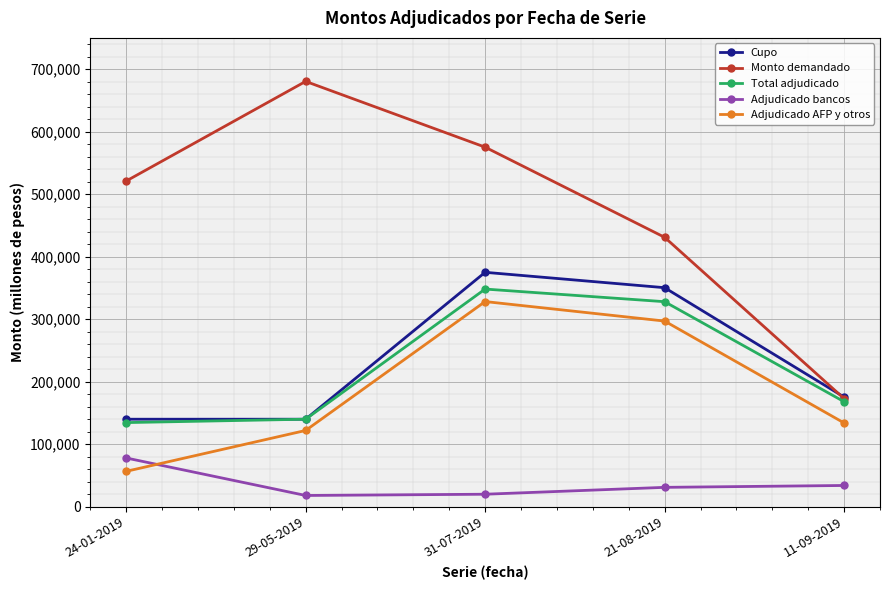

Is this an area chart (filled region under the line)?

No